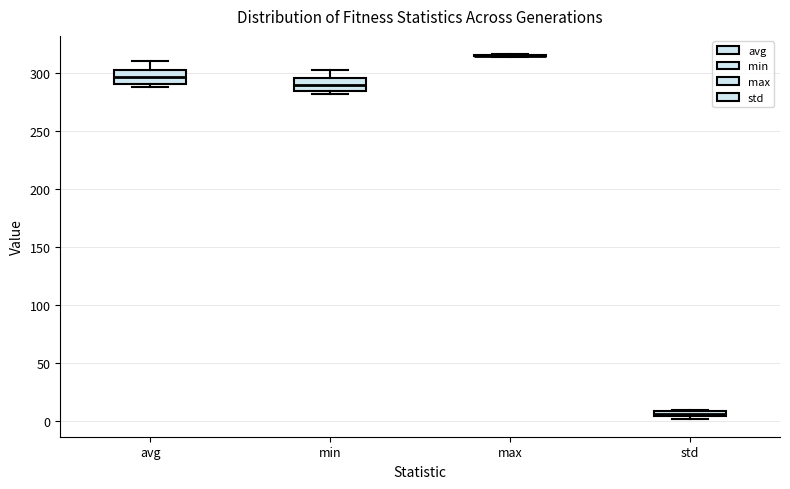

Where is the lower edge of the box for std on the y-axis? The values are not printed on the chart, so give them approximately, as read against the axis.

5